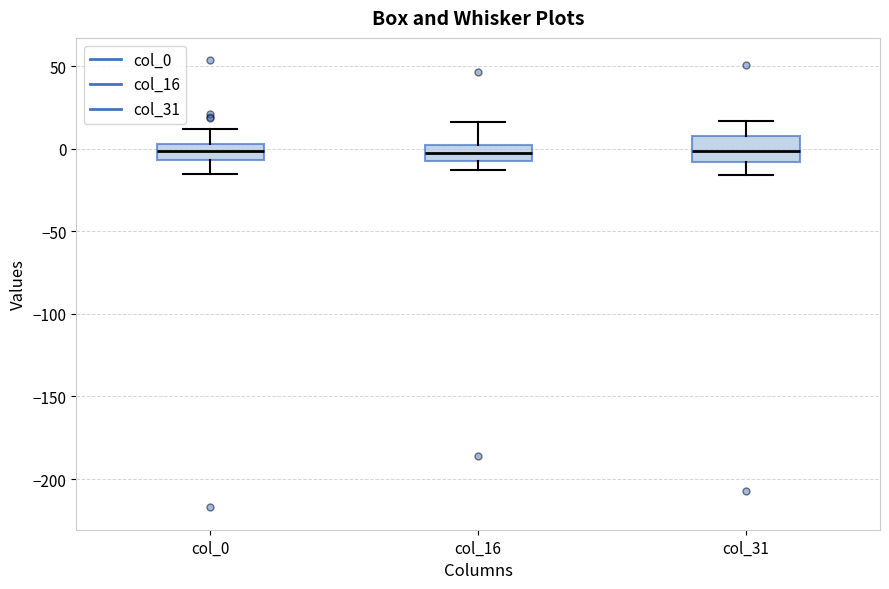

Comparing the boxes themselves (not the whiskers), which one is the tallest?

col_31